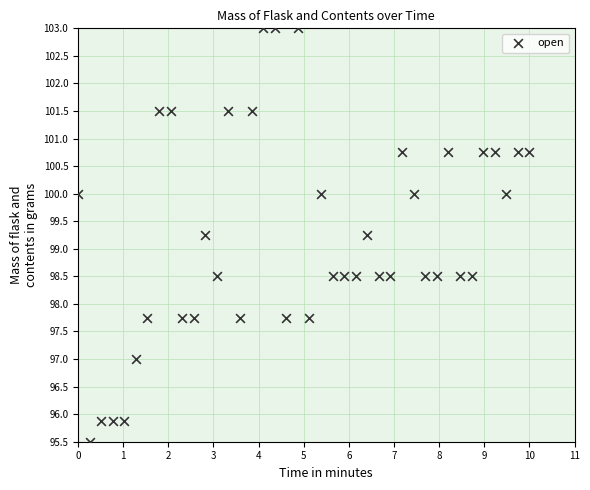

What is the range of X values (max minus min)?

10.0